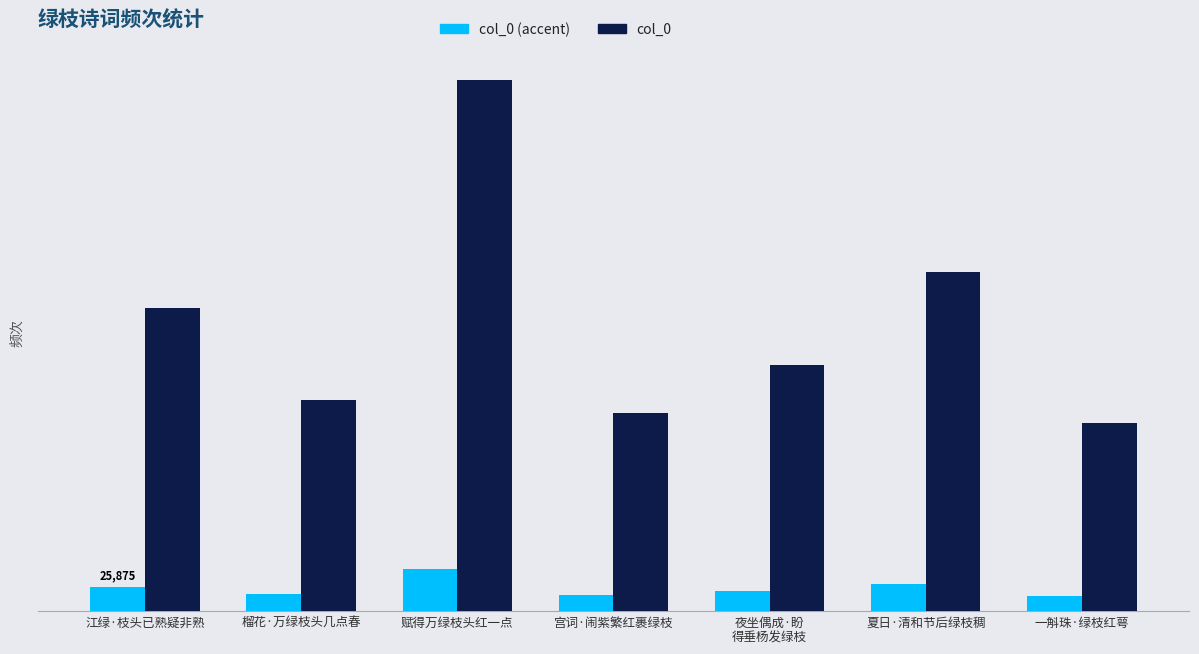

Reading left to right, what are all the values shown in this chart?

col_0: 江绿·枝头已熟疑非熟=323439.0	榴花·万绿枝头几点春=226039.0	赋得万绿枝头红一点=566938.0	宫词·闹紫繁红裹绿枝=211429.0	夜坐偶成·盼
得垂杨发绿枝=262921.0	夏日·清和节后绿枝稠=361841.0	一斛珠·绿枝红萼=201266.0
col_0 (accent): 江绿·枝头已熟疑非熟=25875.1	榴花·万绿枝头几点春=18083.1	赋得万绿枝头红一点=45355.0	宫词·闹紫繁红裹绿枝=16914.3	夜坐偶成·盼
得垂杨发绿枝=21033.7	夏日·清和节后绿枝稠=28947.3	一斛珠·绿枝红萼=16101.3